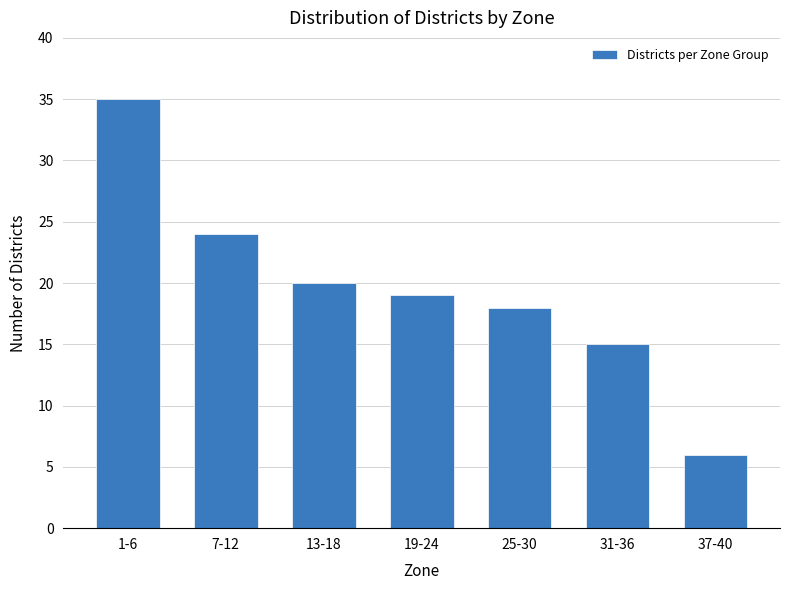

Reading right to left, transcribe all the data shown in this chart.

37-40=6	31-36=15	25-30=18	19-24=19	13-18=20	7-12=24	1-6=35